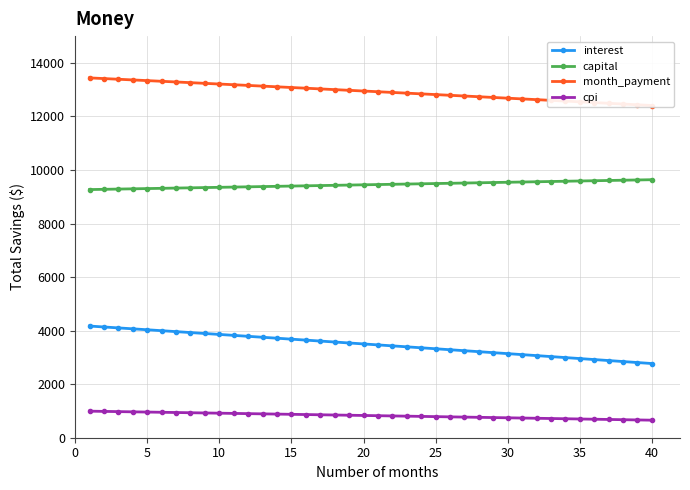

True or false: cpi and capital intersect in this chart.

False